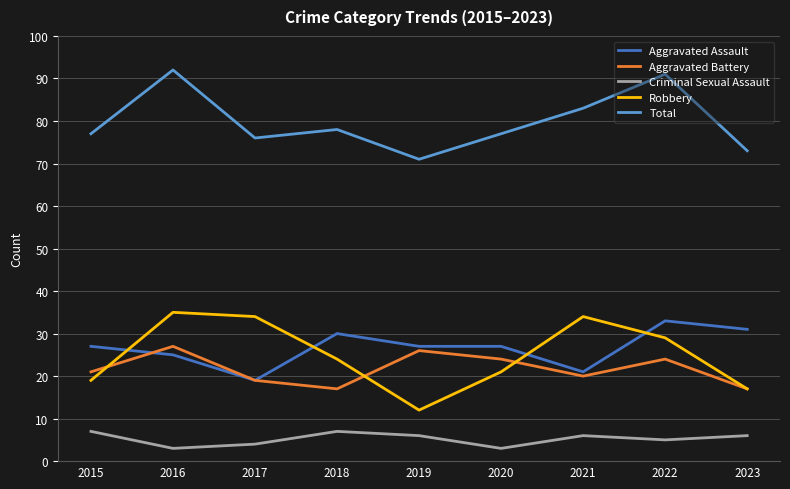

Reading left to right, extract all data points from this chart.

Aggravated Assault: 2015=27	2016=25	2017=19	2018=30	2019=27	2020=27	2021=21	2022=33	2023=31
Aggravated Battery: 2015=21	2016=27	2017=19	2018=17	2019=26	2020=24	2021=20	2022=24	2023=17
Criminal Sexual Assault: 2015=7	2016=3	2017=4	2018=7	2019=6	2020=3	2021=6	2022=5	2023=6
Robbery: 2015=19	2016=35	2017=34	2018=24	2019=12	2020=21	2021=34	2022=29	2023=17
Total: 2015=77	2016=92	2017=76	2018=78	2019=71	2020=77	2021=83	2022=91	2023=73